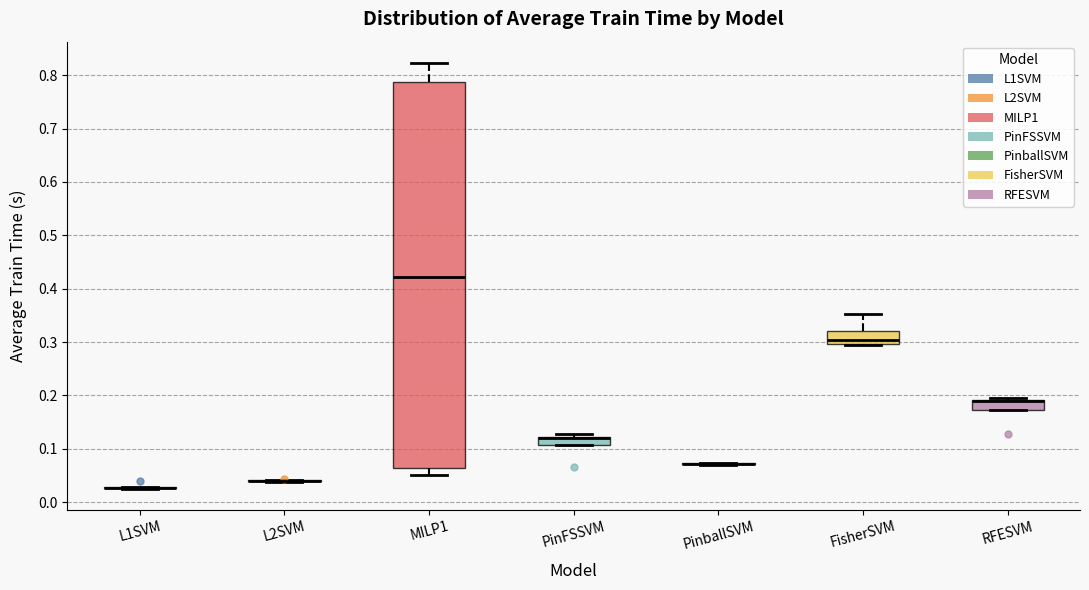

Reading left to right, read every box against the y-axis: the position of its median line, the range the box covers, and the ends of its whiskers. The values are not printed on the chart, so give them approximately, as read against the axis.

L1SVM: box collapsed to a line at 0.03, whiskers 0.03 to 0.03
L2SVM: box collapsed to a line at 0.04, whiskers 0.04 to 0.04
MILP1: median 0.42, box 0.06 to 0.79, whiskers 0.05 to 0.82
PinFSSVM: median 0.12 (drawn on the box's upper edge), box 0.11 to 0.12, whiskers 0.11 to 0.13
PinballSVM: box collapsed to a line at 0.07, whiskers 0.07 to 0.07
FisherSVM: median 0.30 (just above the box's lower edge), box 0.30 to 0.32, whiskers 0.30 to 0.35
RFESVM: median 0.19 (drawn on the box's upper edge), box 0.17 to 0.19, whiskers 0.17 to 0.19